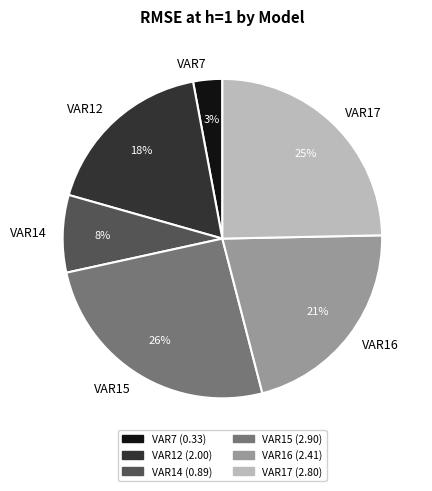

Is it true that VAR14 is 1% of the pie?

False